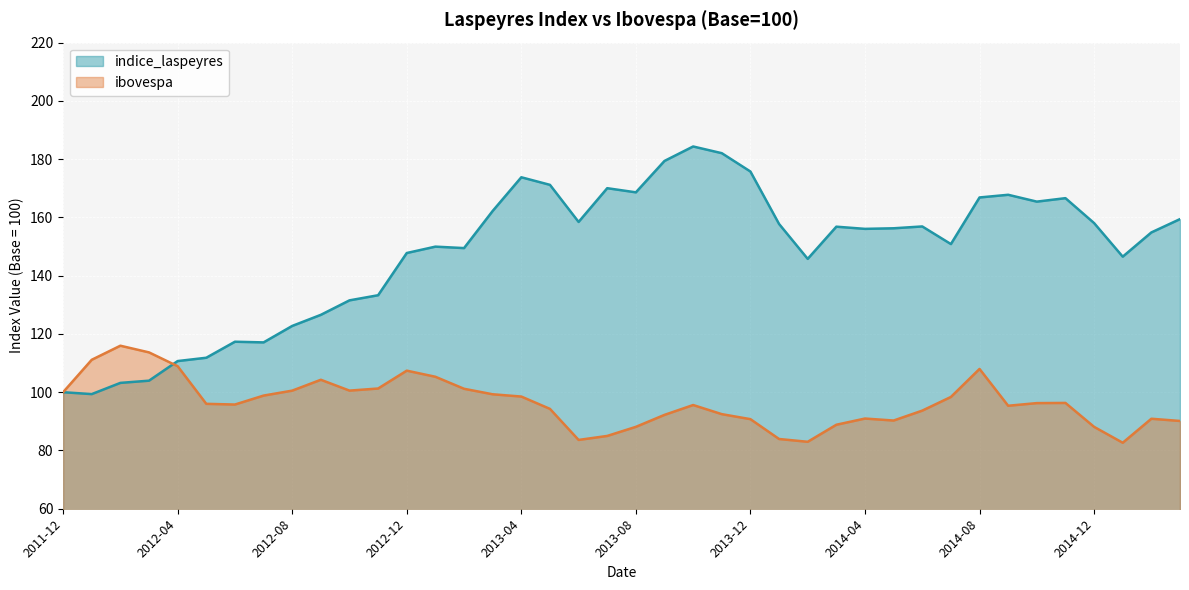

Which category has the highest value in the ibovespa series?

2012-02